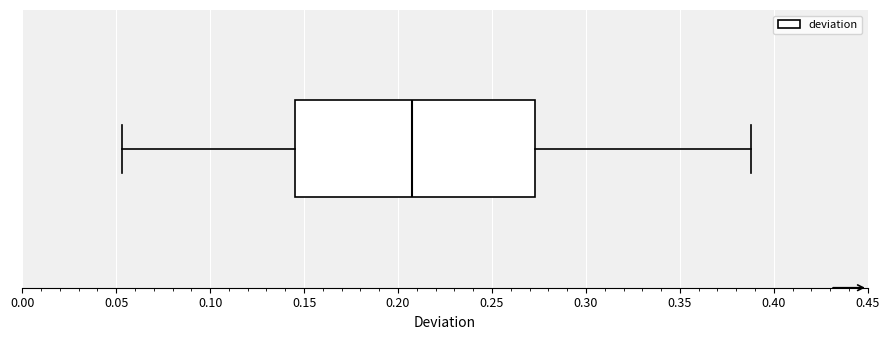

Read this box plot against the x-axis: the position of the median line, the range covered by the box, and the ends of both whiskers. The values are not printed on the chart, so give them approximately, as read against the axis.

median 0.210, box 0.145 to 0.275, whiskers 0.055 to 0.390